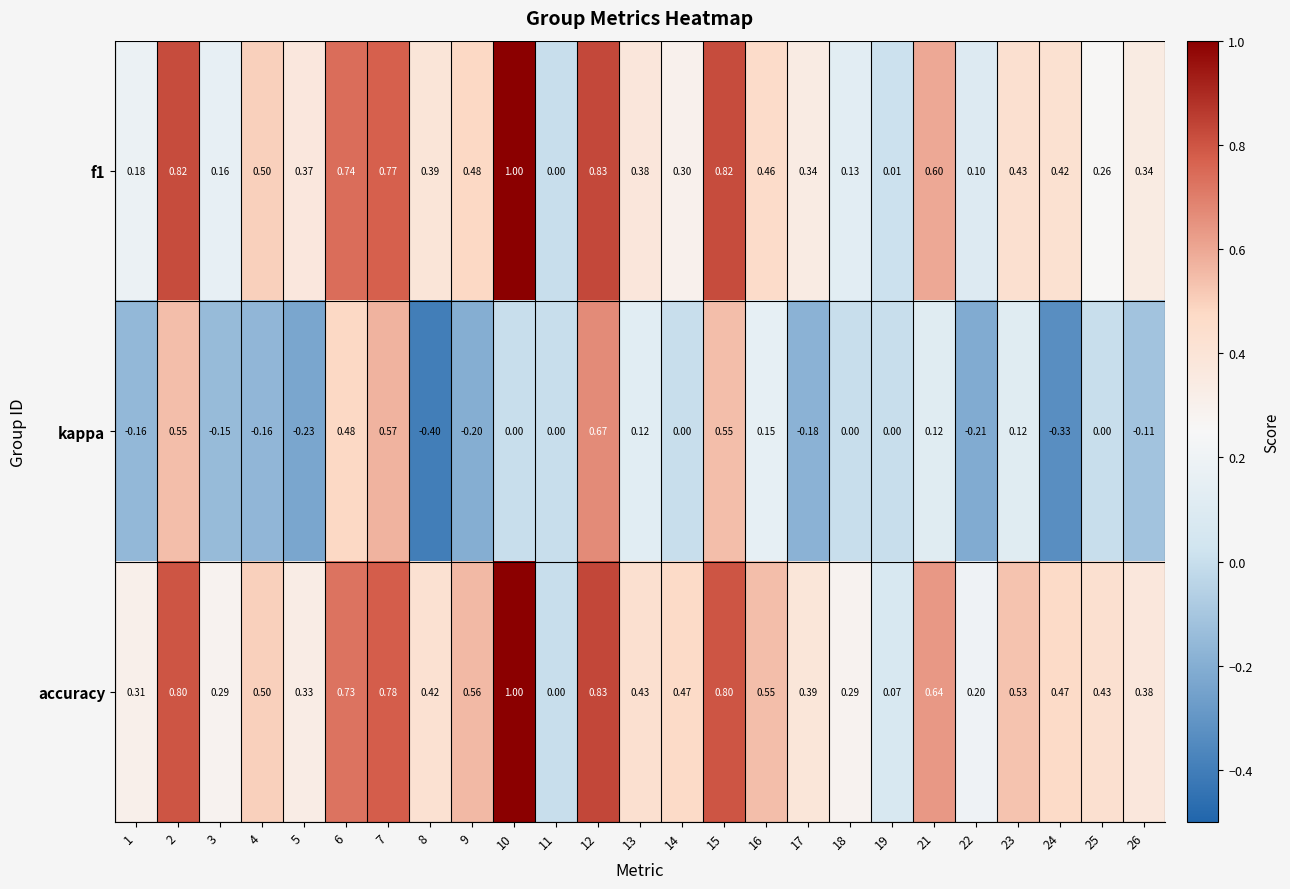

At which category is the sum across all series the highest?

12